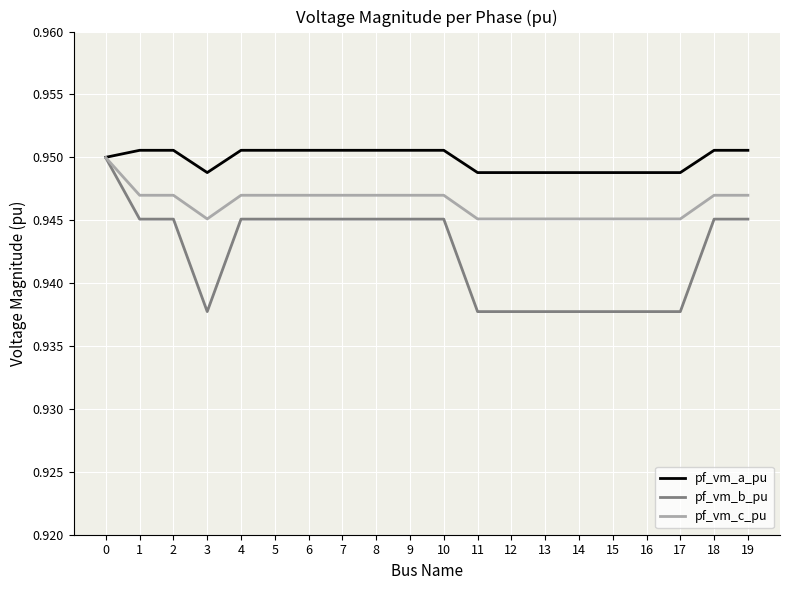

Which series has the largest range (max minus min)?

pf_vm_b_pu